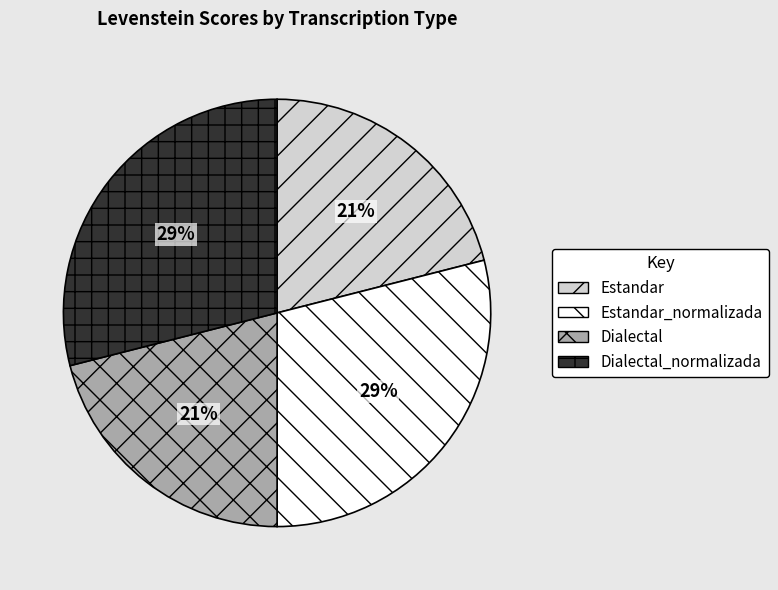

Between Estandar_normalizada and Dialectal, which is larger?

Estandar_normalizada